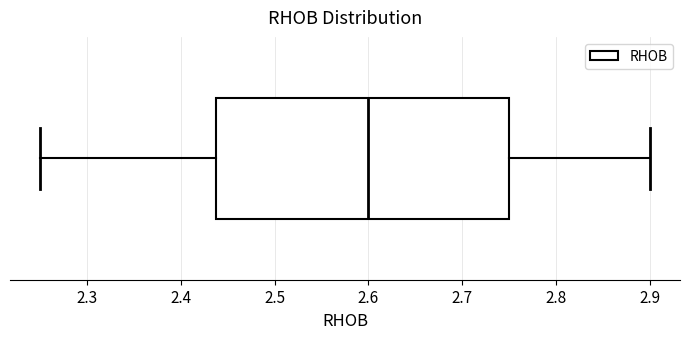

Read this box plot against the x-axis: the position of the median line, the range covered by the box, and the ends of both whiskers. The values are not printed on the chart, so give them approximately, as read against the axis.

median 2.60, box 2.44 to 2.75, whiskers 2.25 to 2.90